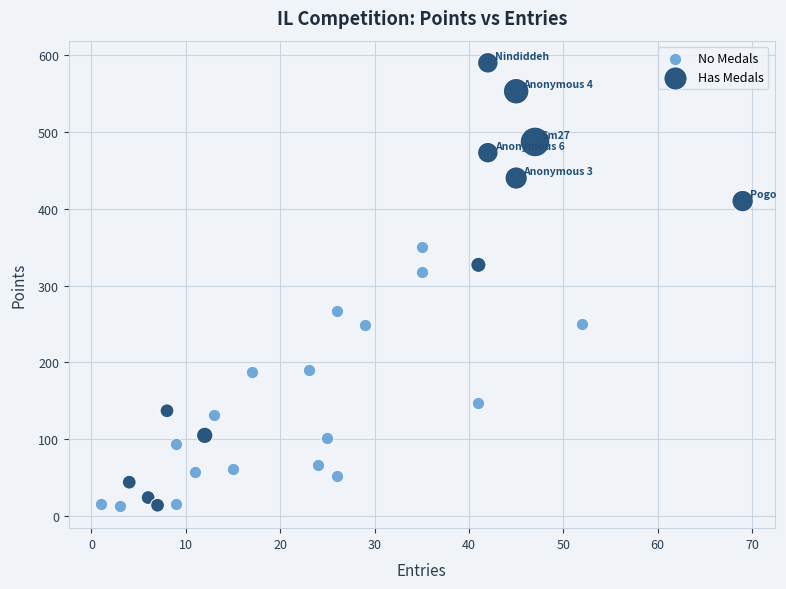

What are all the series names shown in the legend?

No Medals, Has Medals